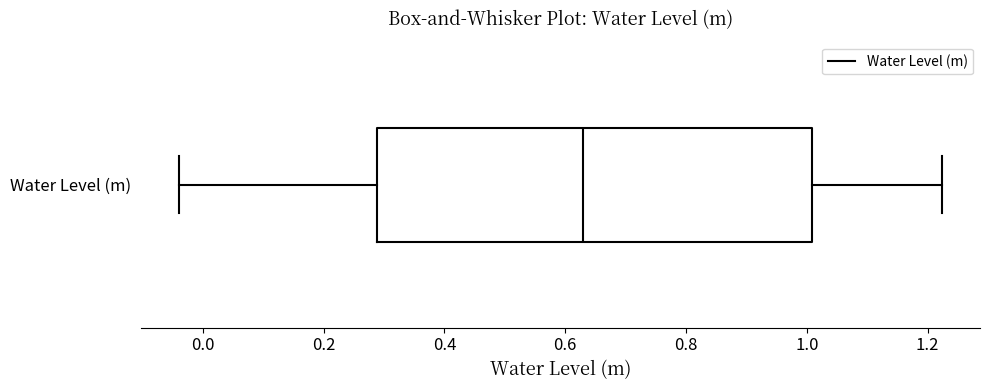

Where is the right edge of the box for Water Level (m) on the x-axis? The values are not printed on the chart, so give them approximately, as read against the axis.

1.00